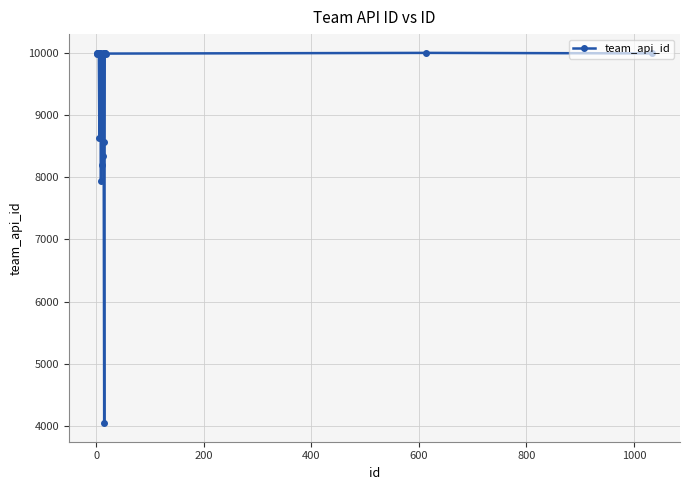

What is the minimum value shown in the chart?

4049